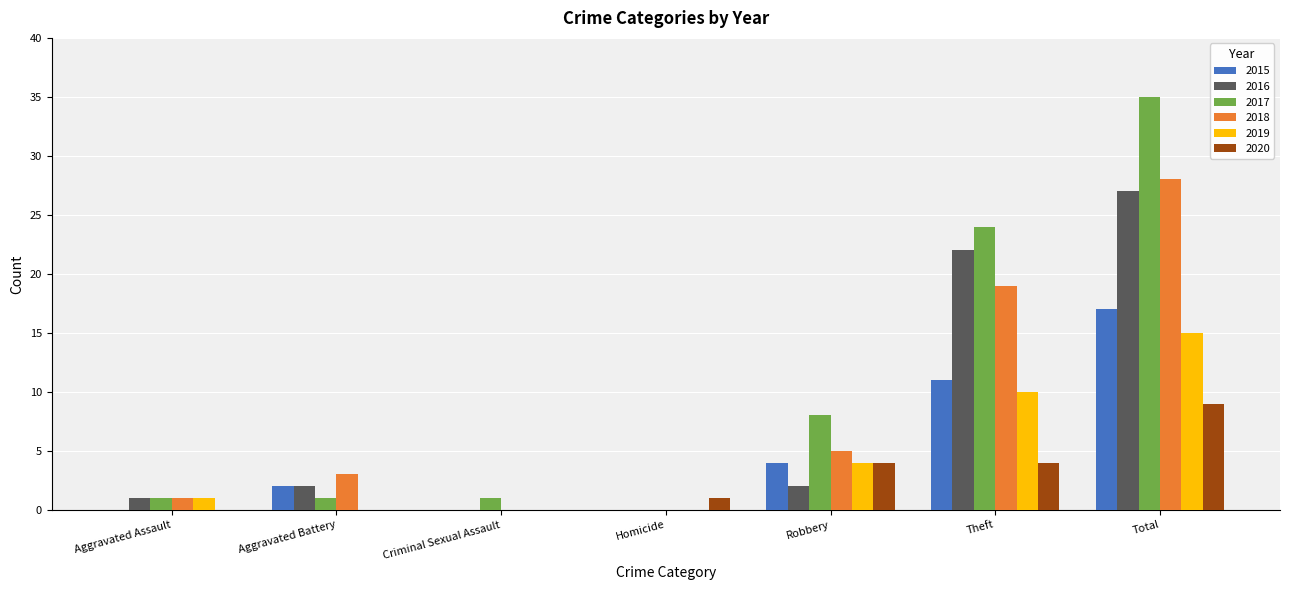

What is the sum of the 2019 values at Aggravated Assault and Theft?

11